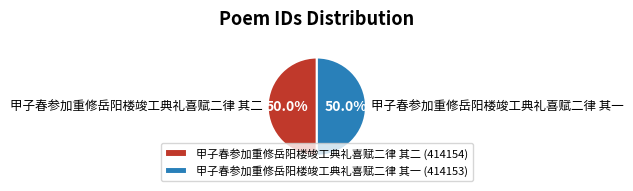

Count the number of slices in the pie.

2